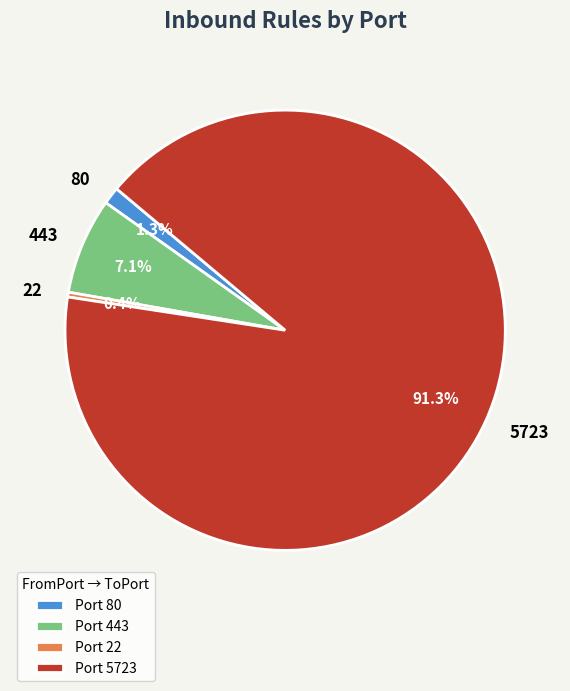

Do 443 and 22 together represent more than half of the pie?

No